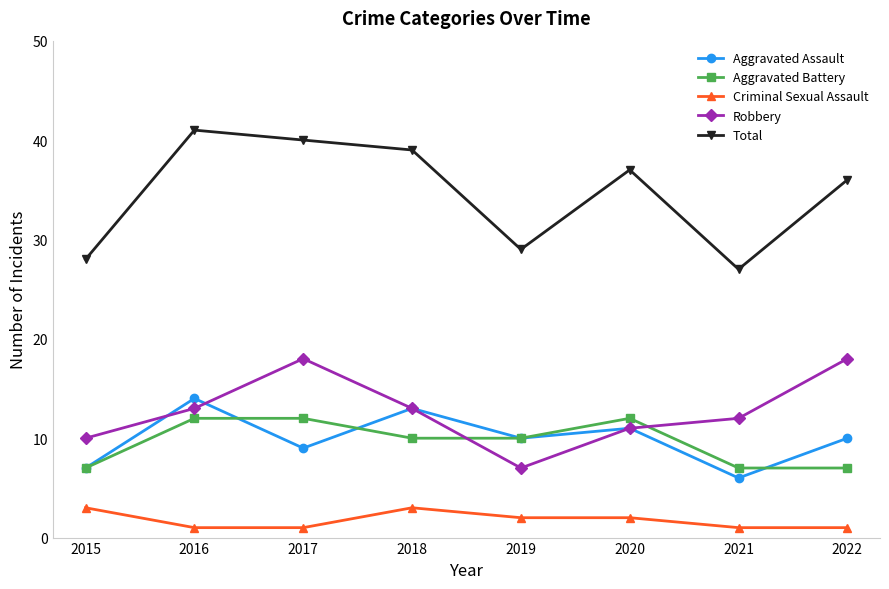

True or false: Total and Robbery intersect in this chart.

False